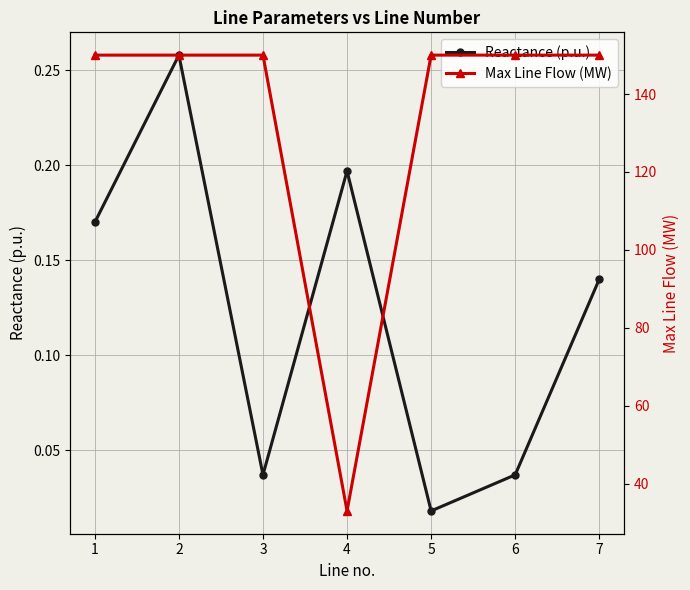

At which category does Max Line Flow (MW) reach its first local valley?

4